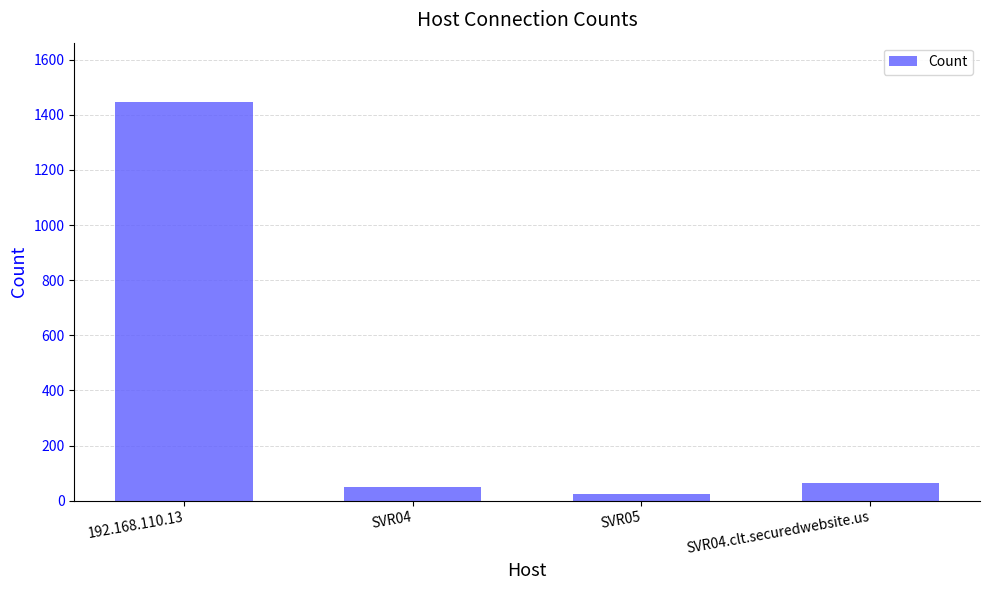

What is the difference between the values at SVR04 and SVR04.clt.securedwebsite.us?

13